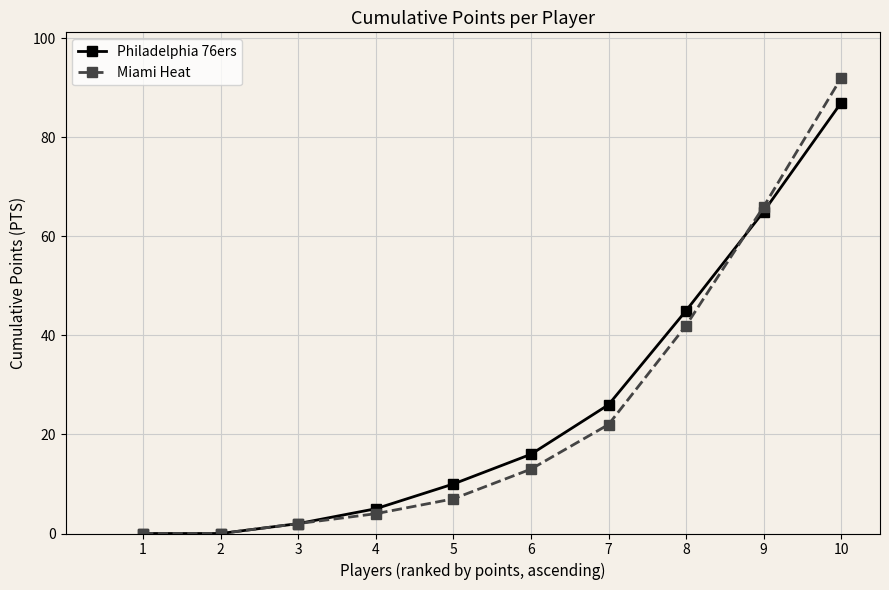

Does the chart have visible grid lines?

Yes